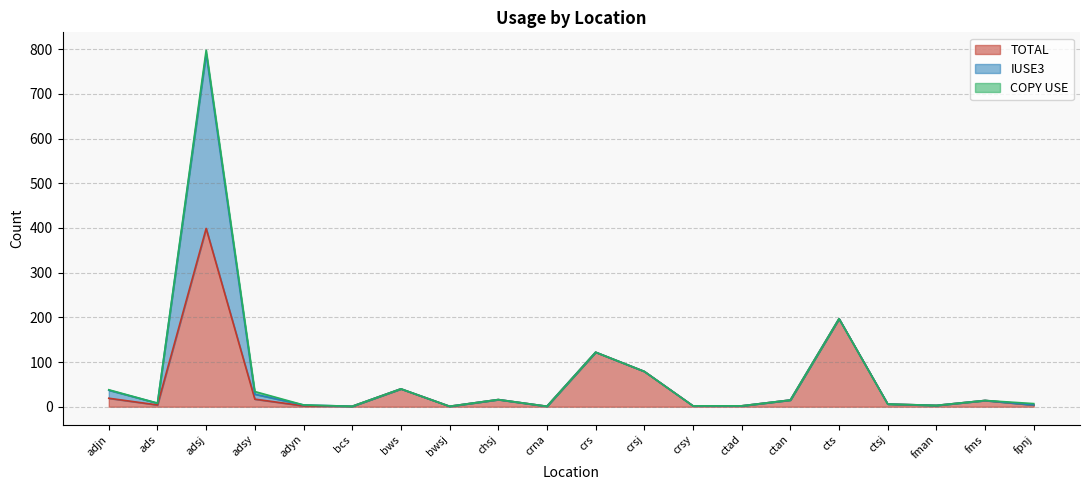

At fpnj, list the series in order from smallest to largest.

IUSE3, COPY USE, TOTAL